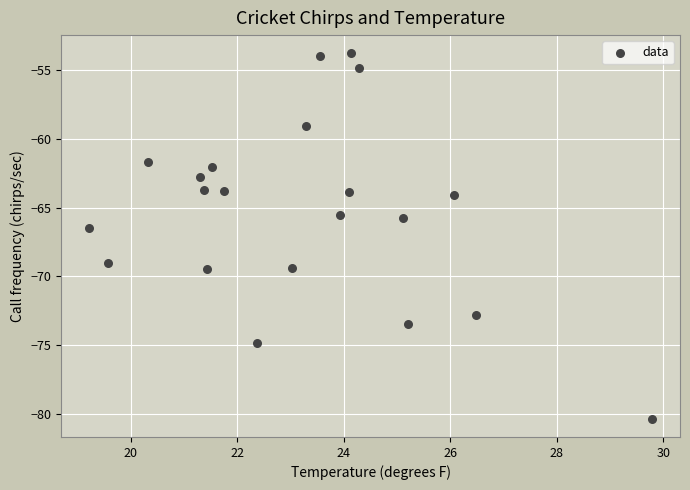

What Y value in the scatter plot is closest to -67?

-66.5